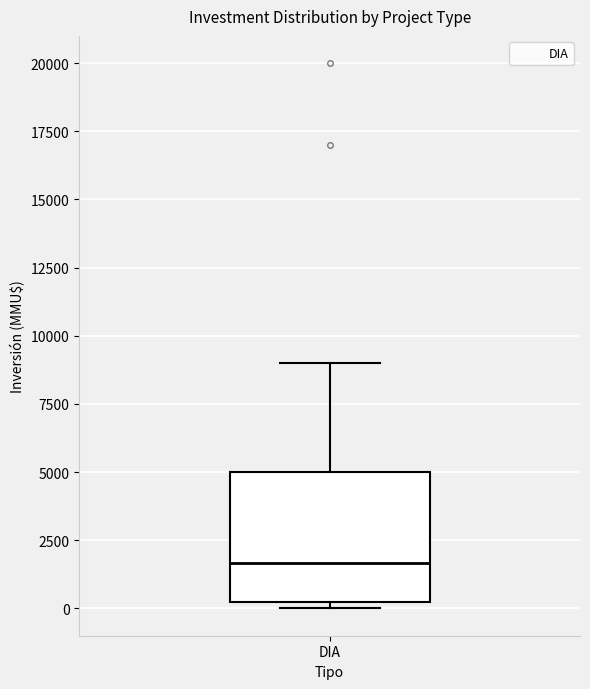

Read this box plot against the y-axis: the position of the median line, the range covered by the box, and the ends of both whiskers. The values are not printed on the chart, so give them approximately, as read against the axis.

median 1500, box 0 to 5000, whiskers 0 (just below the box's lower edge) to 9000